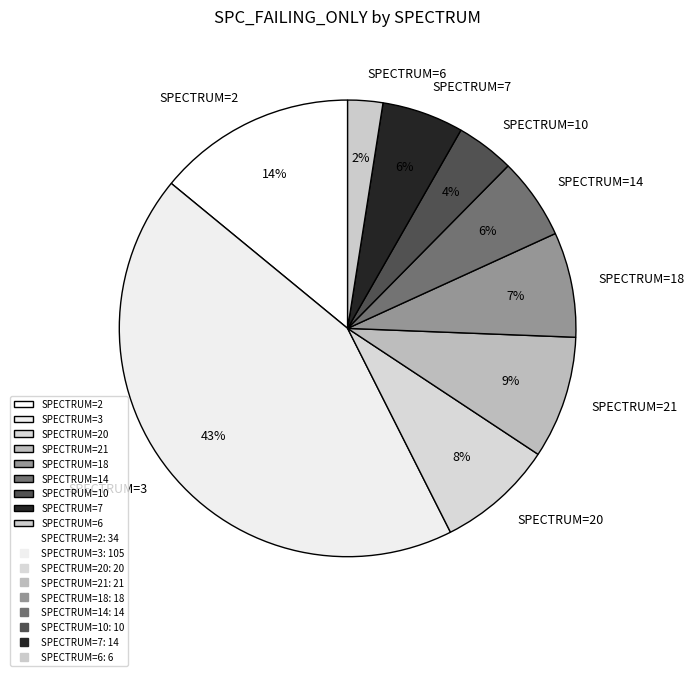

Is there any slice that represents more than half of the pie?

No